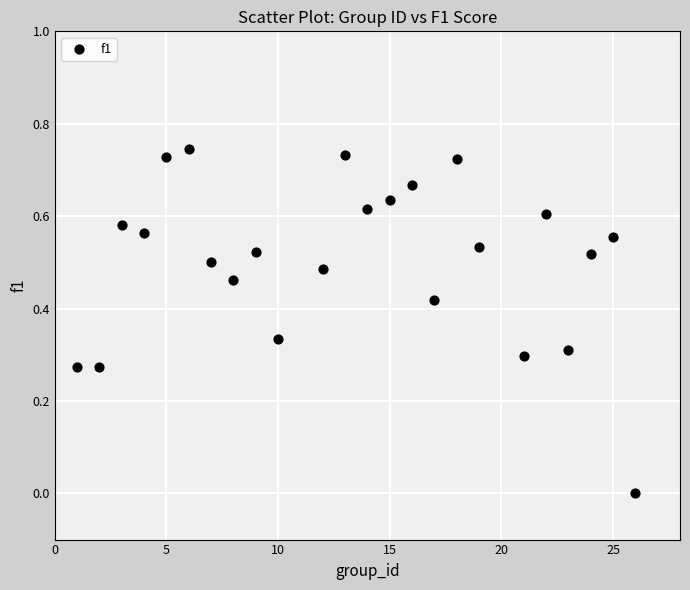

What is the range of X values (max minus min)?

25.0